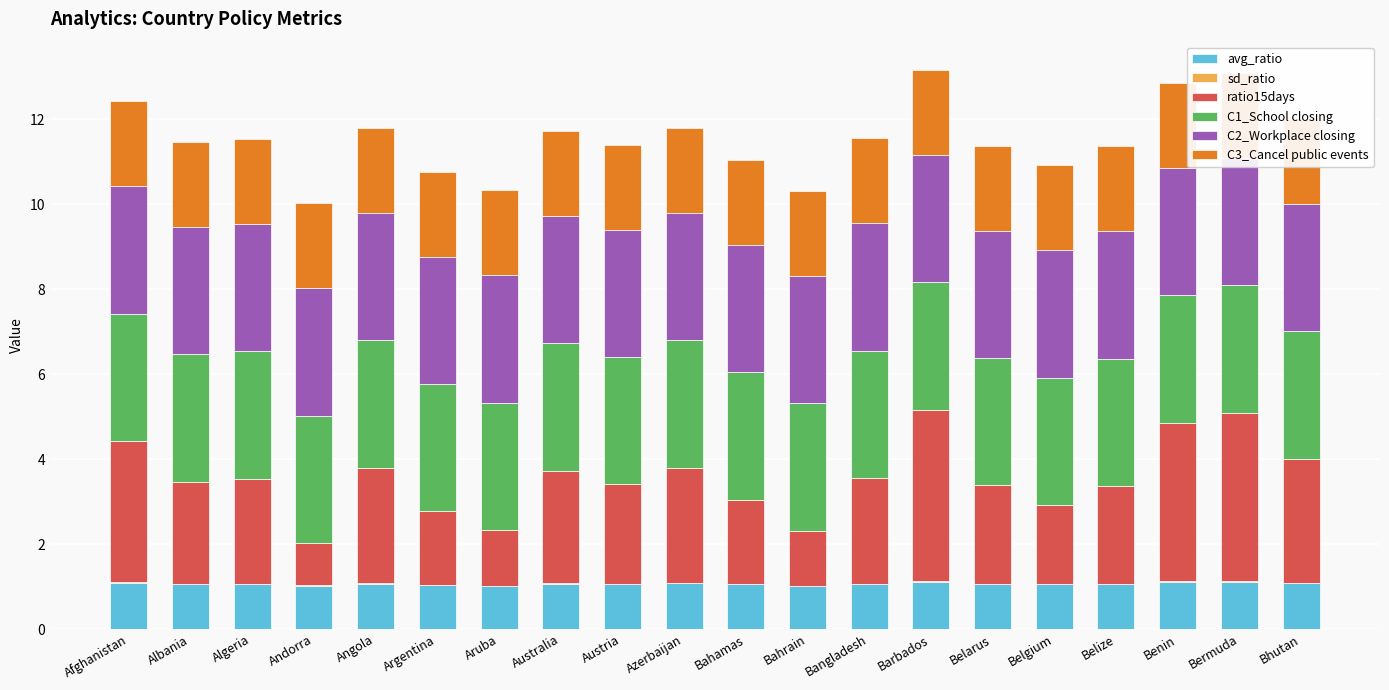

What is the greatest value displayed?

4.0